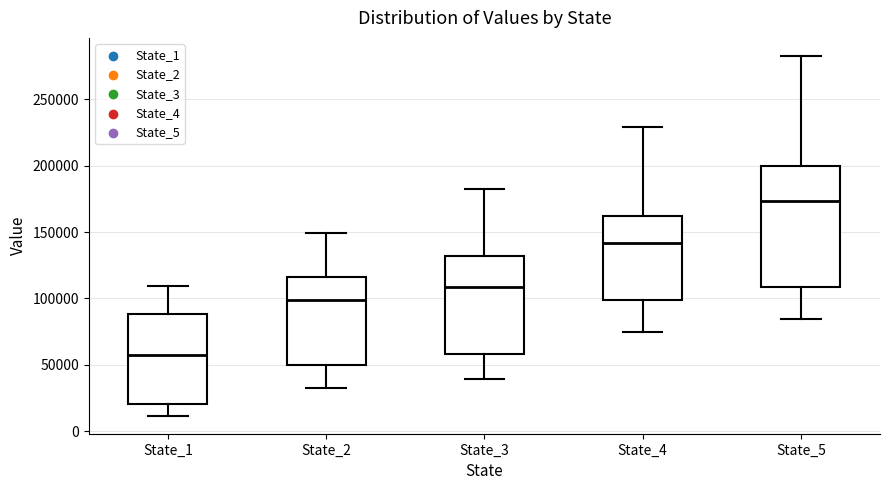

Which box has the highest median line?

State_5